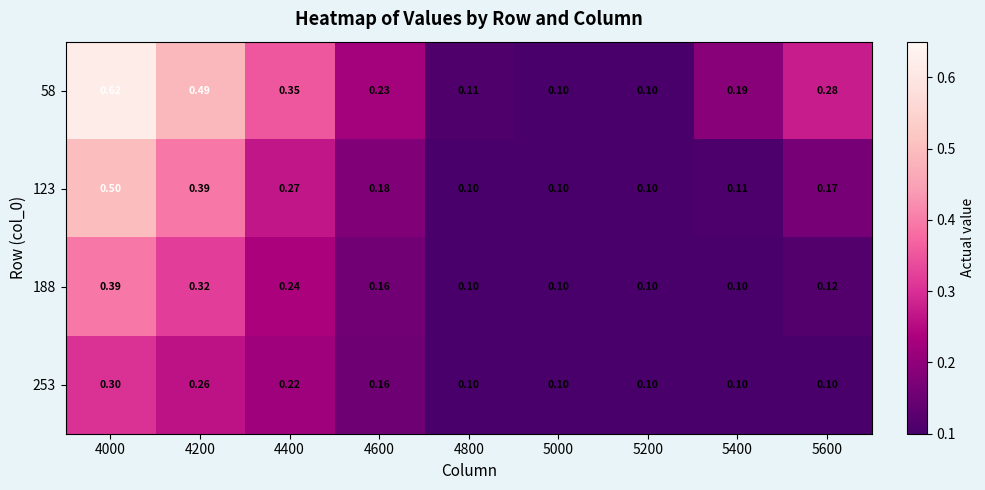

Which series has the largest range (max minus min)?

58